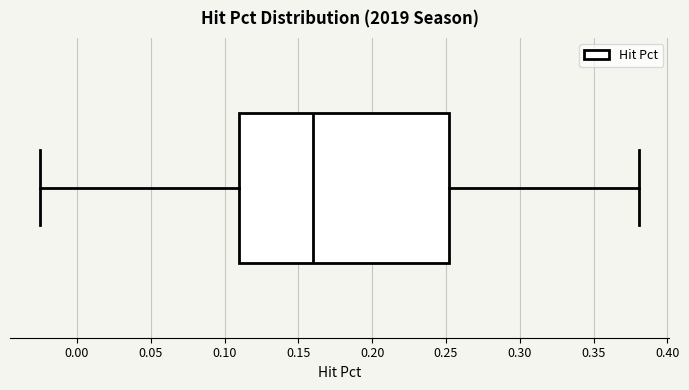

Read this box plot against the x-axis: the position of the median line, the range covered by the box, and the ends of both whiskers. The values are not printed on the chart, so give them approximately, as read against the axis.

median 0.160, box 0.110 to 0.250, whiskers -0.025 to 0.380